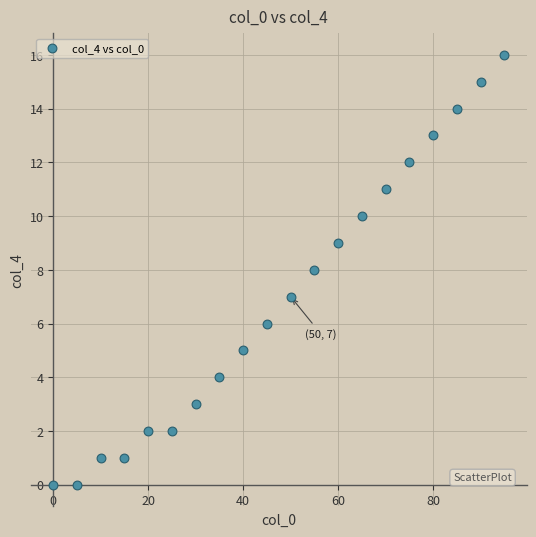

What is the range of X values (max minus min)?

95